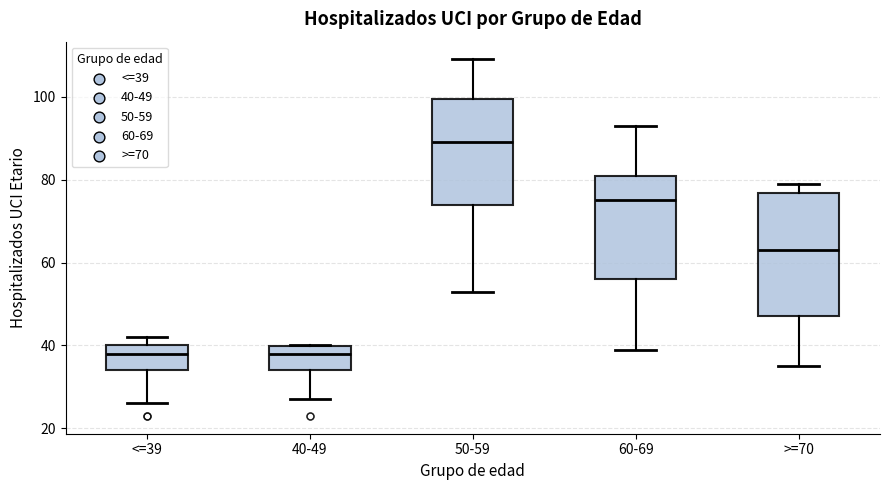

Which box is the tallest, from its lower edge to its upper edge?

>=70